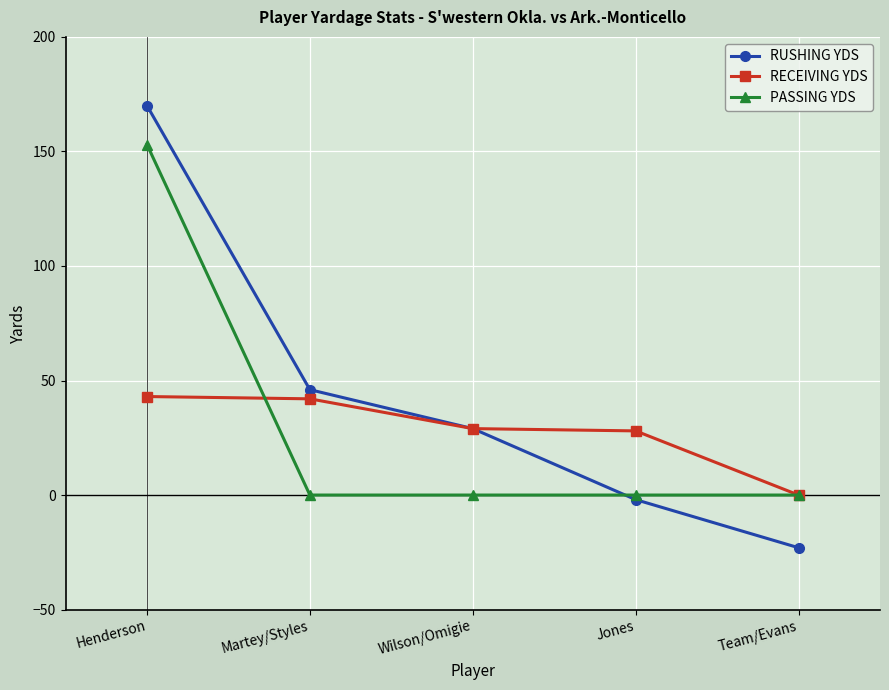

How many positive values does the RECEIVING YDS series have?

4